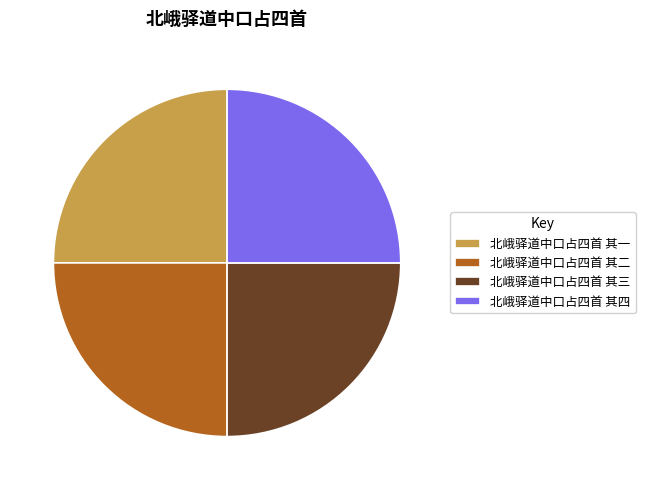

True or false: 北峨驿道中口占四首 其三 accounts for 25% of the total.

True